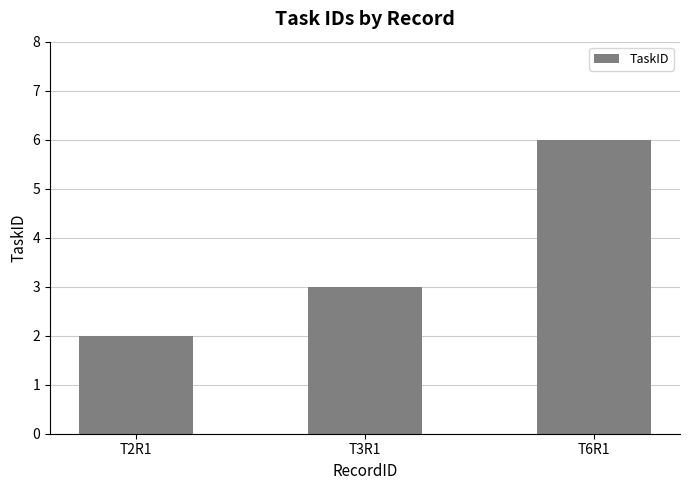

What is the label of the 3rd bar from the left?

T6R1